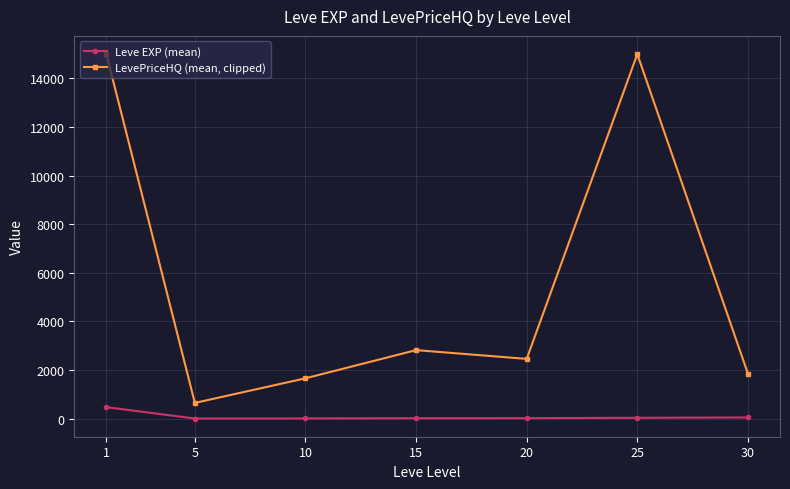

True or false: LevePriceHQ (mean, clipped) has a value of 1018.0 at 15.

False